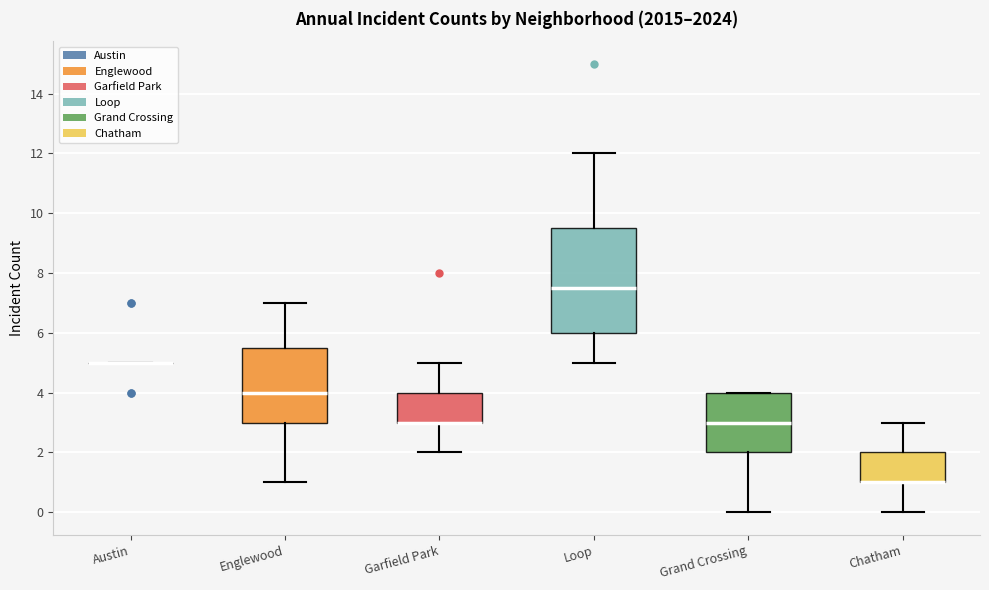

Where does the upper whisker of the box for Garfield Park end on the y-axis? The values are not printed on the chart, so give them approximately, as read against the axis.

5.0